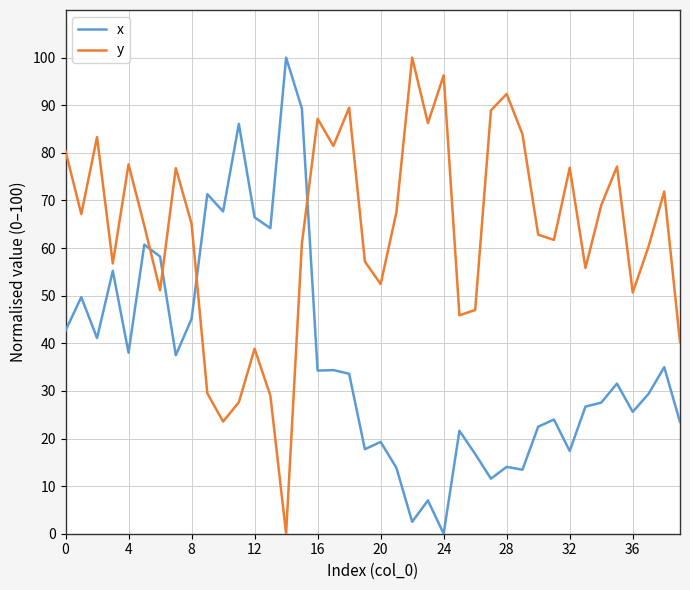

Rank the series by their average value, from lowest to highest.

x, y